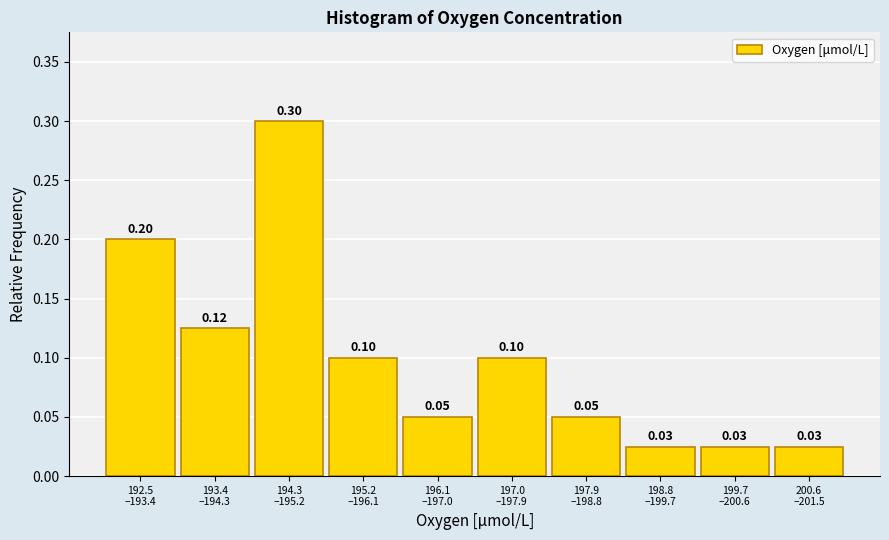

What is the difference between the maximum and minimum values?

0.3